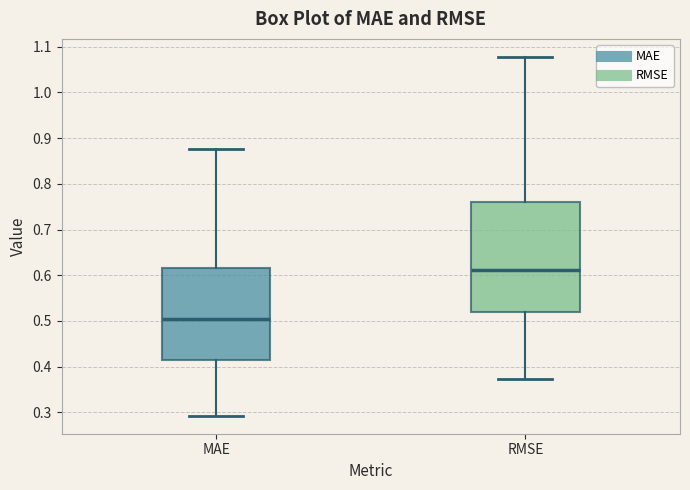

Reading left to right, read every box against the y-axis: the position of its median line, the range the box covers, and the ends of its whiskers. The values are not printed on the chart, so give them approximately, as read against the axis.

MAE: median 0.50, box 0.41 to 0.62, whiskers 0.29 to 0.88
RMSE: median 0.61, box 0.52 to 0.76, whiskers 0.37 to 1.08